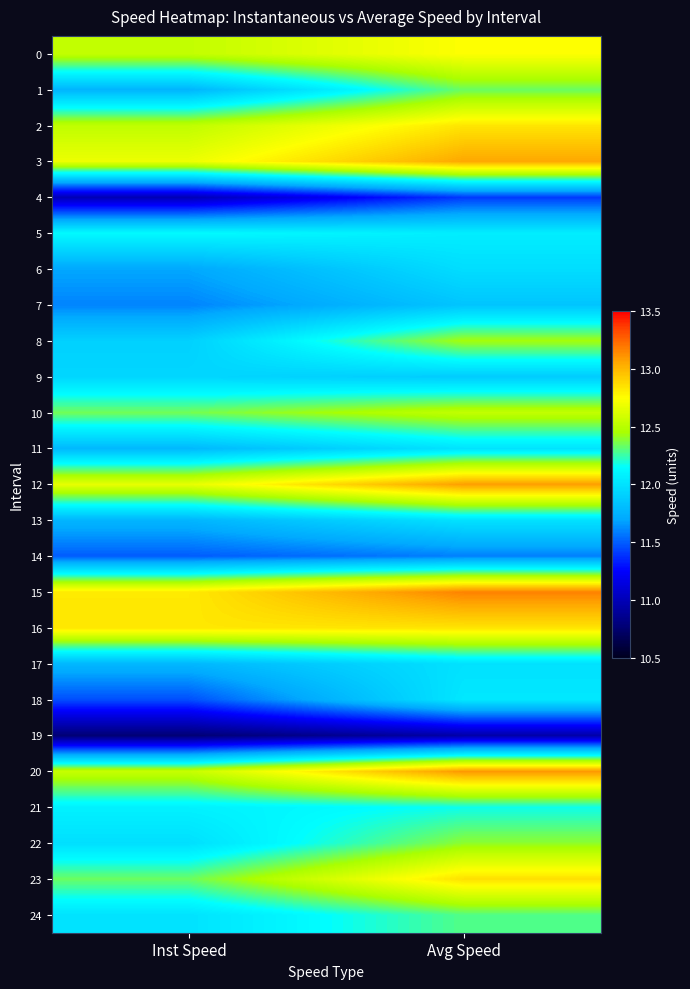

What is the smallest value displayed?

10.8